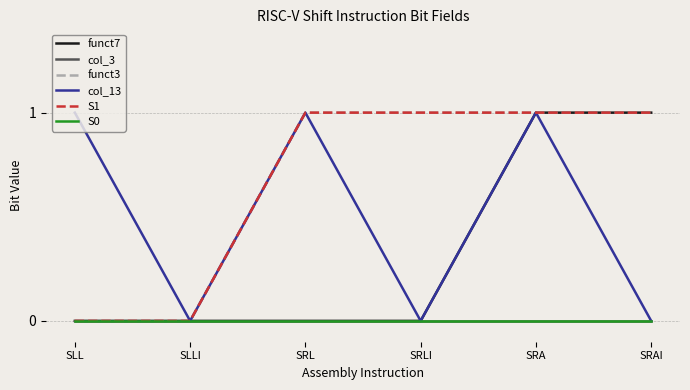

Does the chart have visible grid lines?

Yes